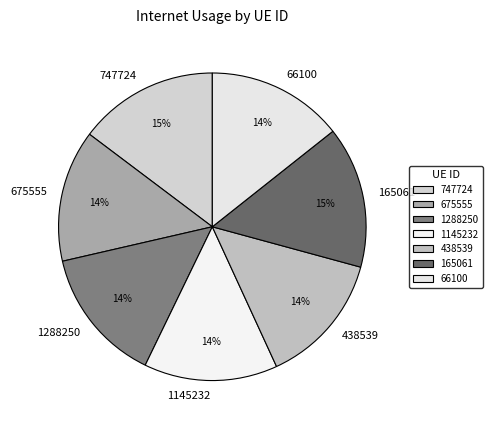

Is the sum of 165061 and 1288250 greater than half?

No